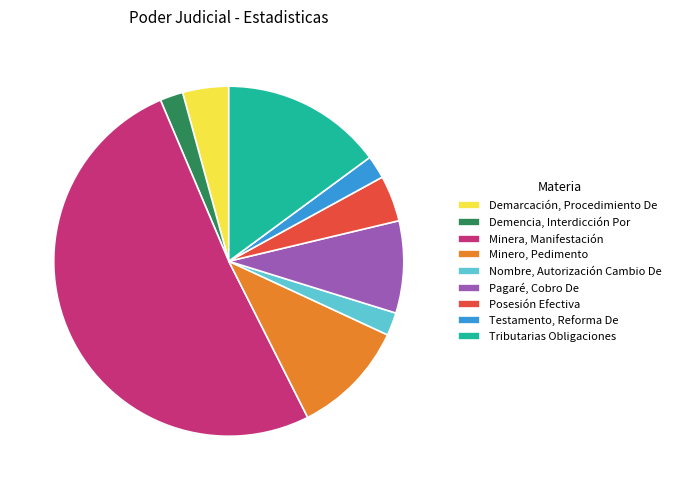

True or false: Minero, Pedimento accounts for 11% of the total.

True